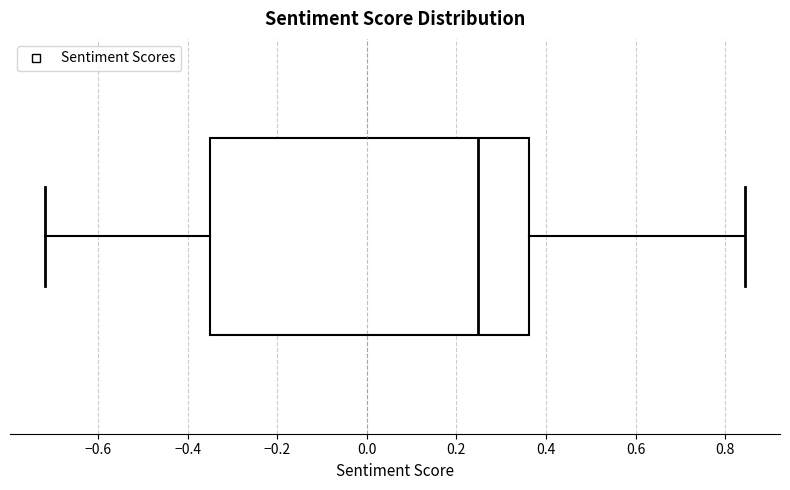

Read this box plot against the x-axis: the position of the median line, the range covered by the box, and the ends of both whiskers. The values are not printed on the chart, so give them approximately, as read against the axis.

median 0.24, box -0.36 to 0.36, whiskers -0.72 to 0.84